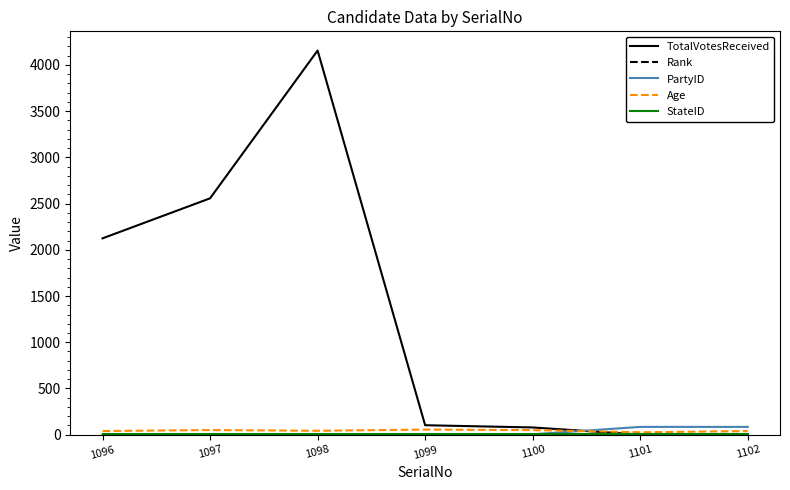

What is the greatest value displayed?

4156